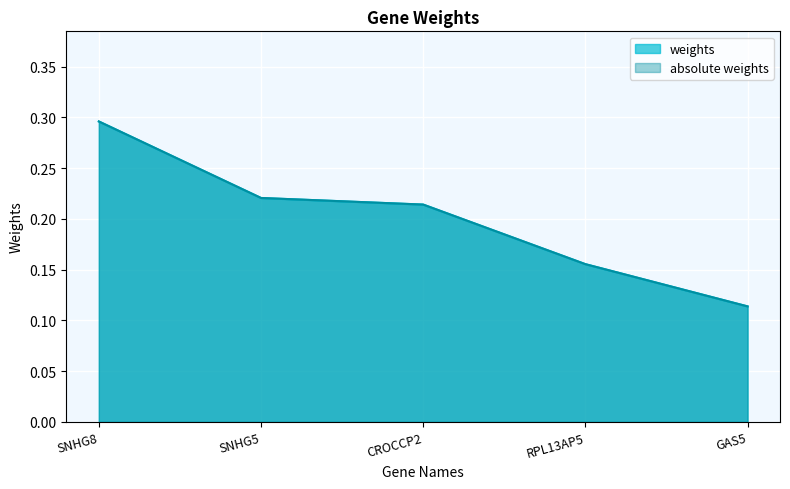

What is the difference between the second highest and minimum values in the absolute weights series?

0.1